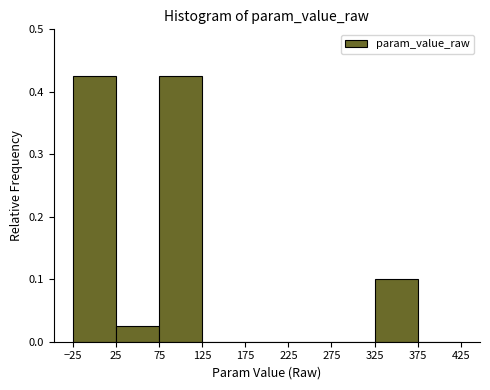

What is the height of the bar covering 75 to 125 on the x-axis? The values are not printed on the chart, so give them approximately, as read against the axis.

0.43